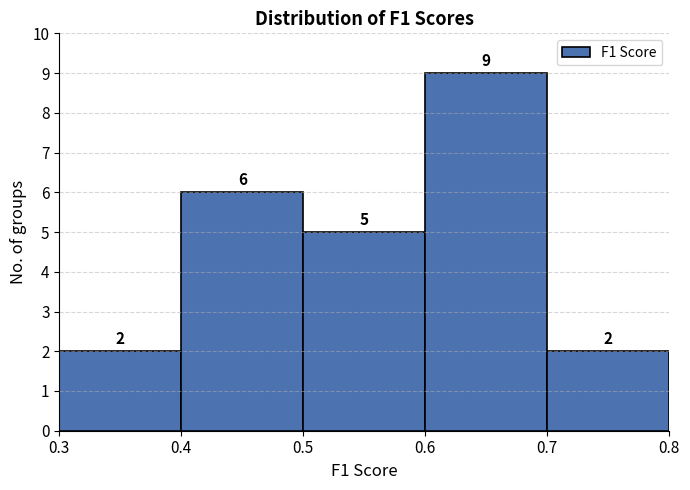

What is the height of the bar covering 0.6 to 0.7 on the x-axis?

9